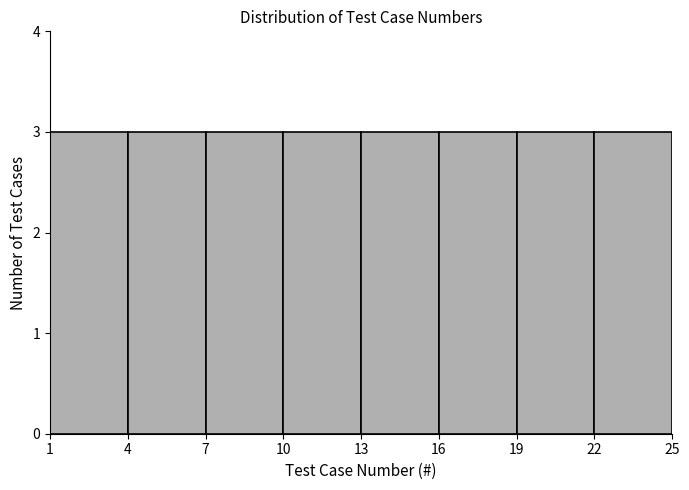

Reading left to right, transcribe this chart: for each bar, give the range it covers on the x-axis and its height. The values are not printed on the chart, so give them approximately, as read against the axis.

1 to 4: 3
4 to 7: 3
7 to 10: 3
10 to 13: 3
13 to 16: 3
16 to 19: 3
19 to 22: 3
22 to 25: 3